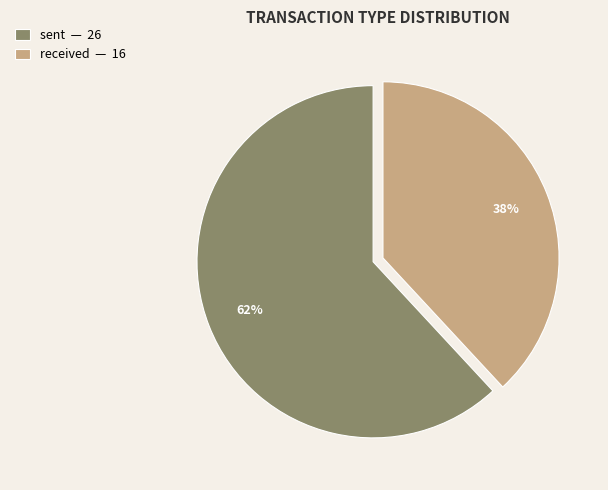

Is it true that sent — 26 is 74% of the pie?

False